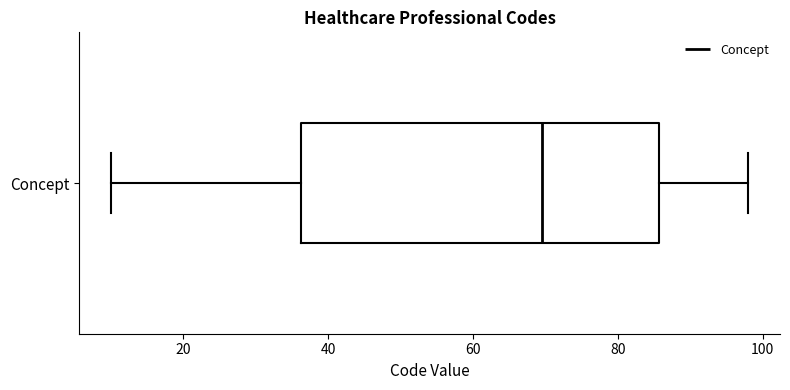

Read this box plot against the x-axis: the position of the median line, the range covered by the box, and the ends of both whiskers. The values are not printed on the chart, so give them approximately, as read against the axis.

median 70, box 36 to 86, whiskers 10 to 98